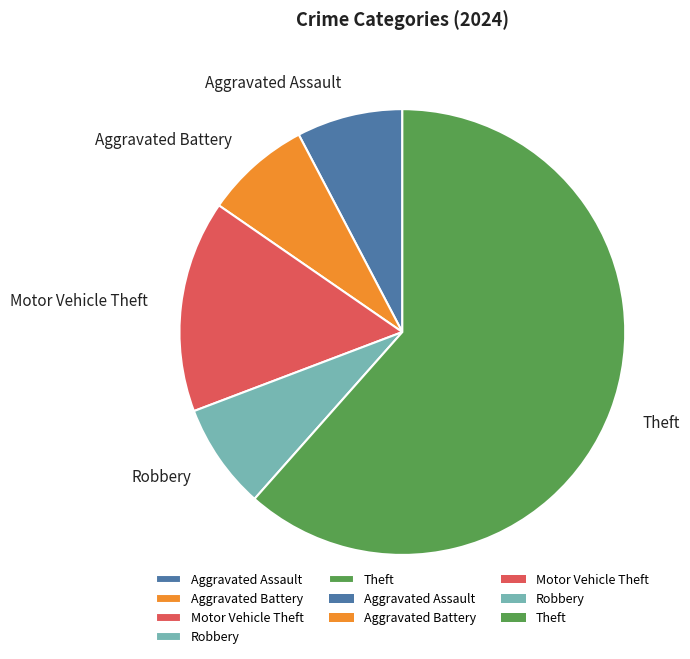

What is the majority slice?

Theft